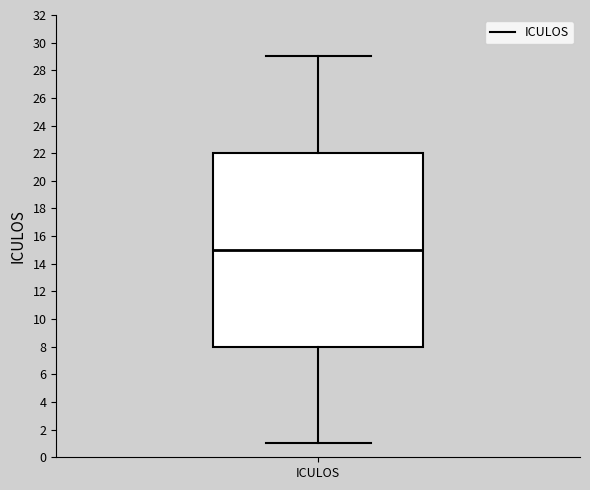

Transcribe this box plot: give where the median line is, the range the box spans, and where the two whiskers end, as read against the y-axis. The values are not printed on the chart, so give them approximately, as read against the axis.

median 15, box 8 to 22, whiskers 1 to 29